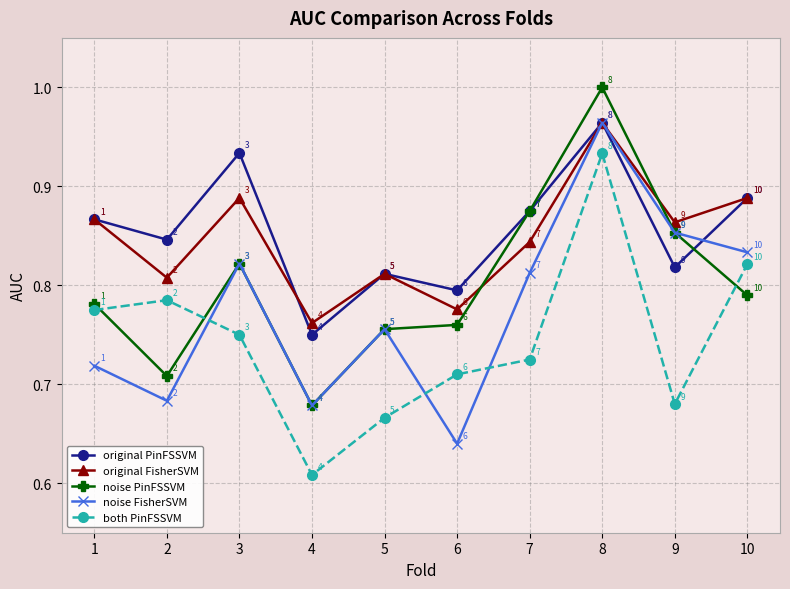

Which category has the lowest value in the noise PinFSSVM series?

4